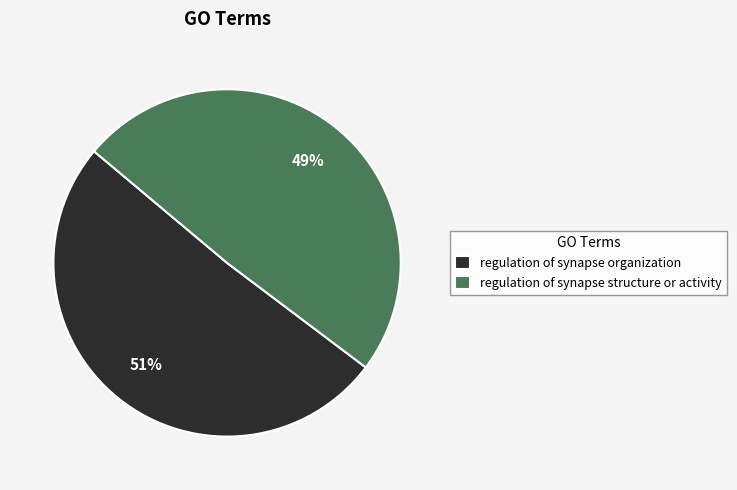

To the nearest percent, what percentage of the pie is regulation of synapse structure or activity?

49%